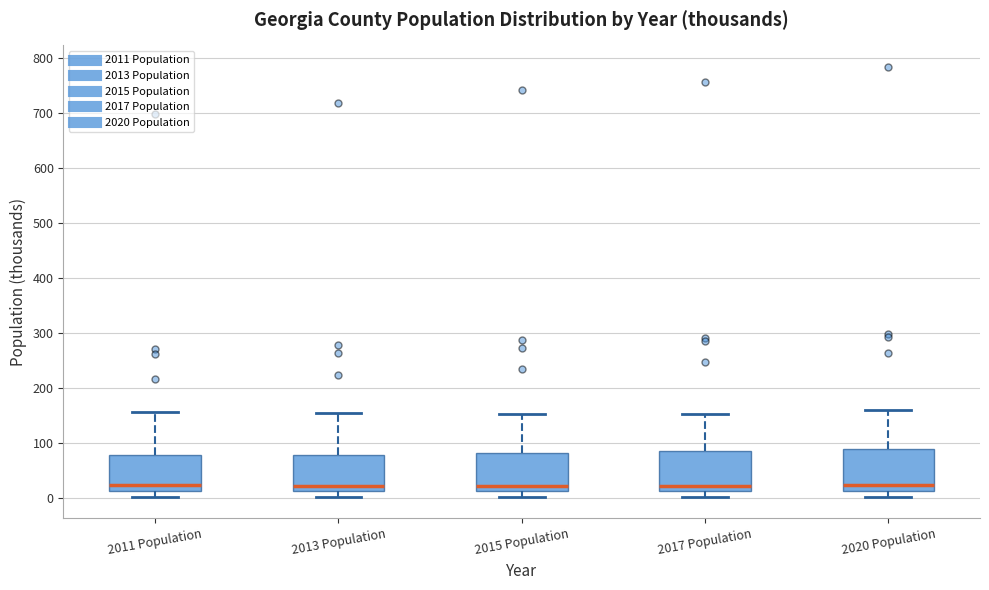

Reading left to right, transcribe this box plot: for each box, give where its median line is, the range the box spans, and where its two whiskers end, as read against the y-axis. The values are not printed on the chart, so give them approximately, as read against the axis.

2011 Population: median 20, box 10 to 80, whiskers 0 to 160
2013 Population: median 20, box 10 to 80, whiskers 0 to 160
2015 Population: median 20, box 10 to 80, whiskers 0 to 150
2017 Population: median 20, box 10 to 90, whiskers 0 to 150
2020 Population: median 20, box 10 to 90, whiskers 0 to 160